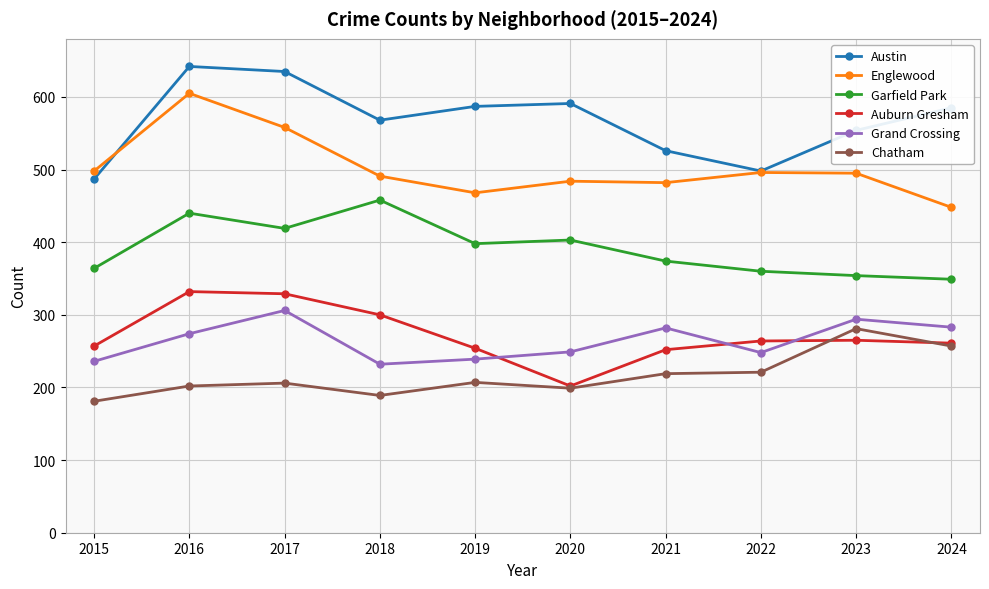

True or false: Auburn Gresham and Garfield Park intersect in this chart.

False